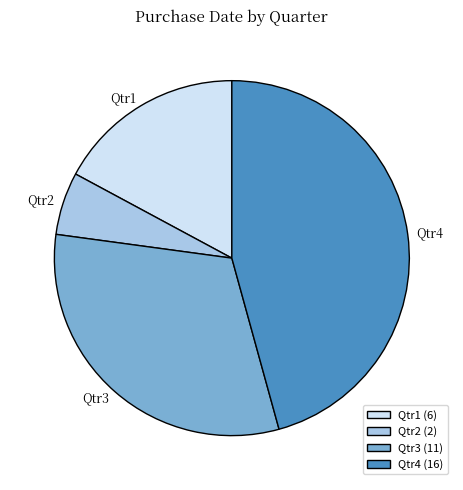

Is the sum of Qtr3 (11) and Qtr1 (6) greater than half?

No